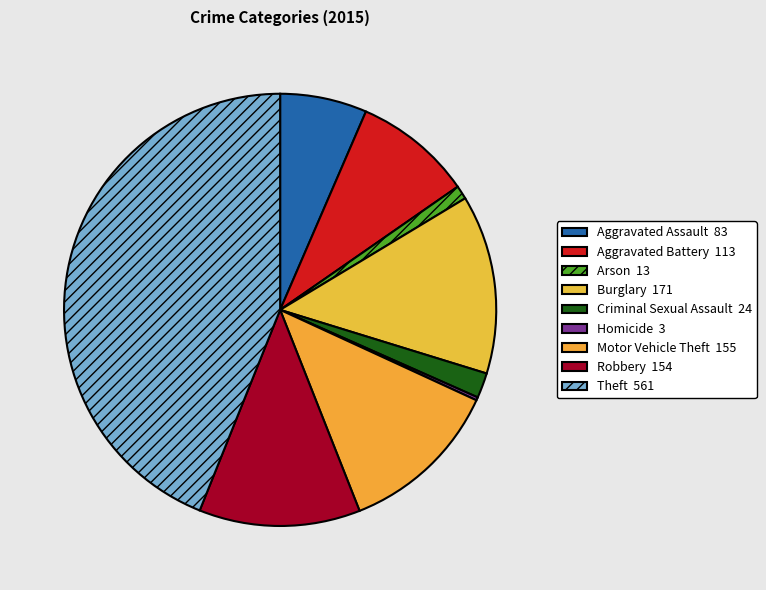

What portion of the pie excludes Aggravated Assault?

93.5%